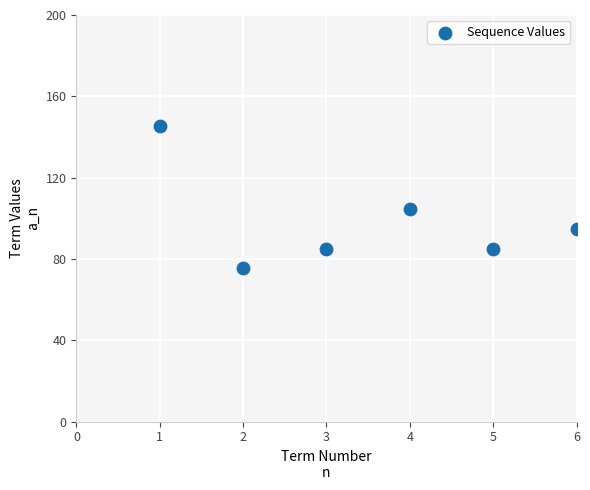

What Y value in the scatter plot is closest to 110?

104.4